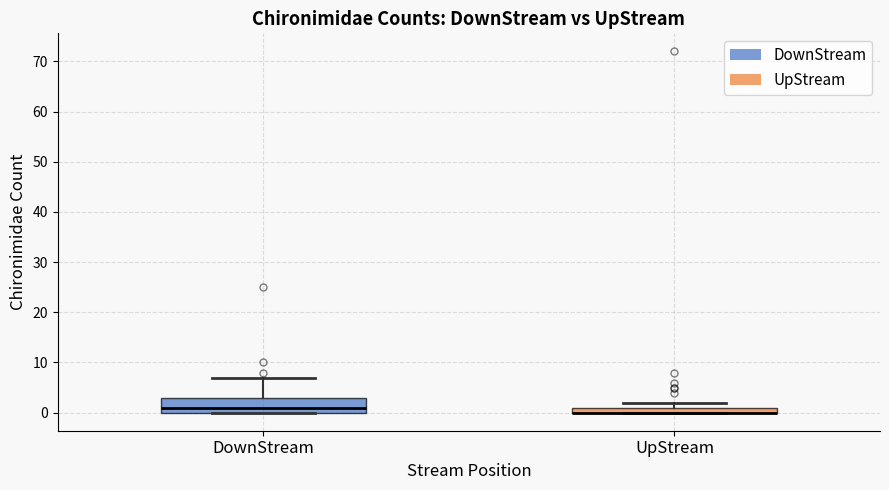

Comparing the boxes themselves (not the whiskers), which one is the tallest?

DownStream